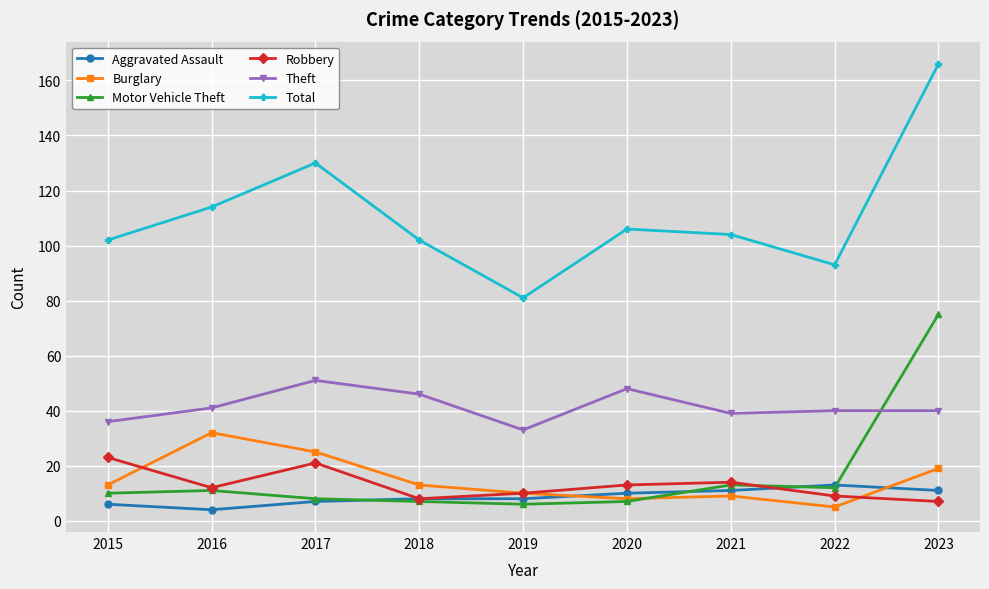

True or false: Total has a value of 166 at 2023.

True